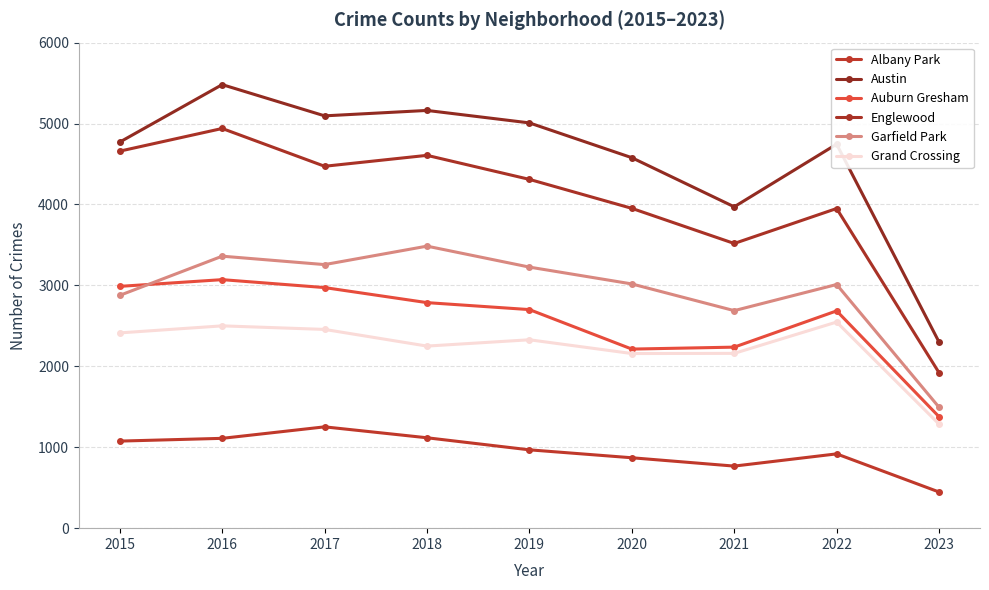

True or false: Auburn Gresham and Grand Crossing intersect in this chart.

False